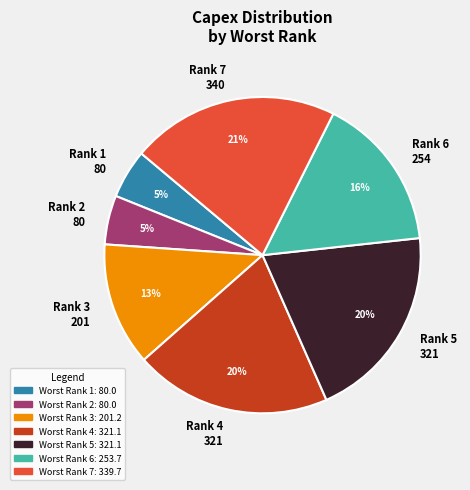

To the nearest percent, what is the difference between the Rank 6 254 and Rank 4 321 slice percentages?

4%